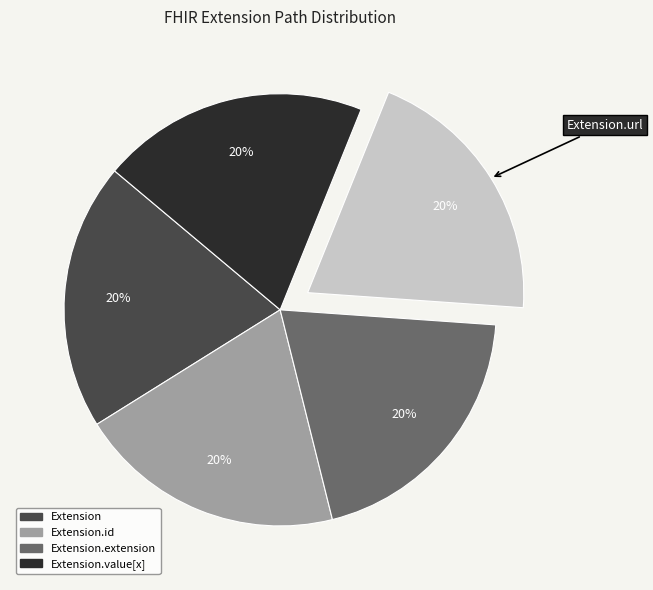

Count the number of slices in the pie.

5